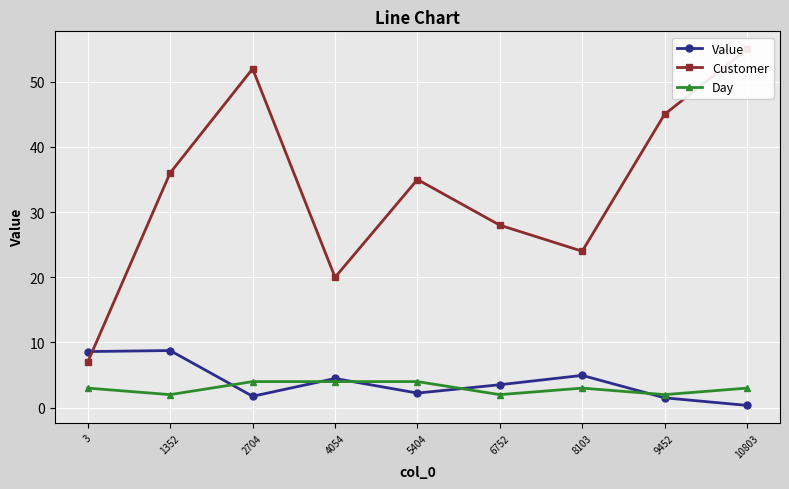

What is the lowest value of the Day series?

2.0